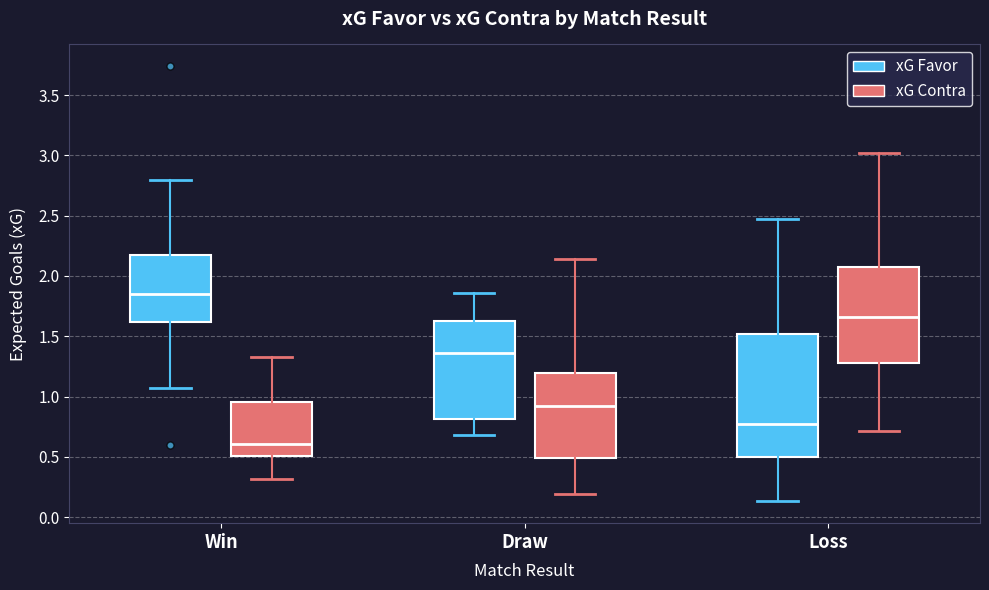

Where does the median line of the box for Loss (xG Contra) sit on the y-axis? The values are not printed on the chart, so give them approximately, as read against the axis.

1.65